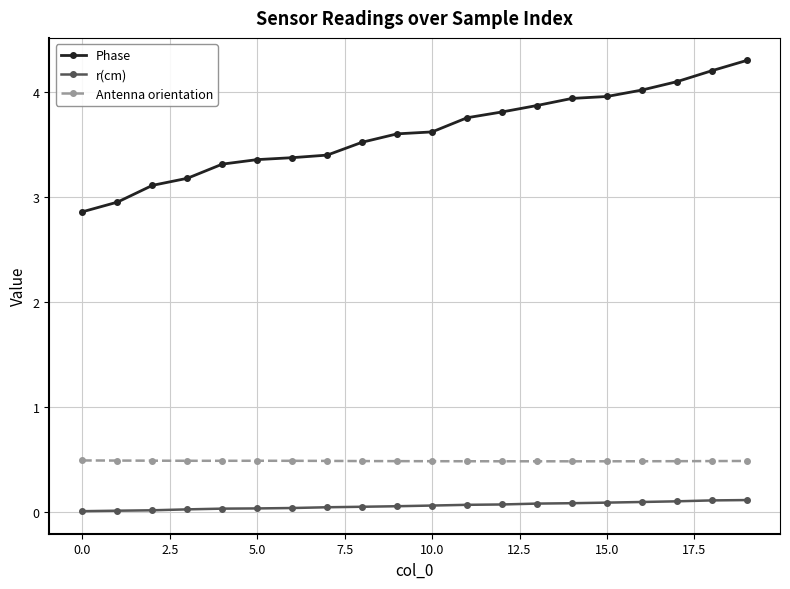

True or false: Phase and r(cm) cross at least once.

False